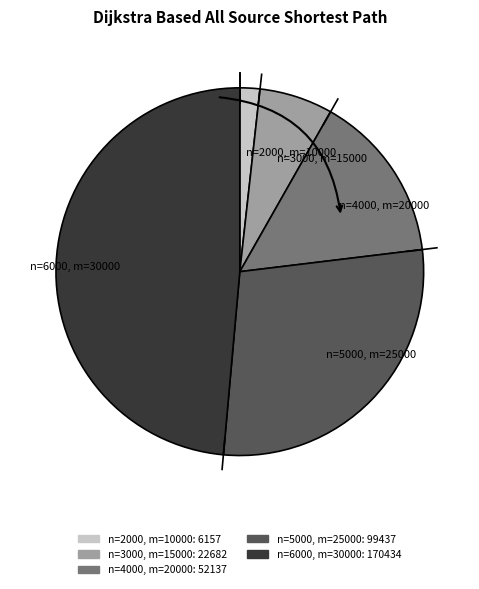

To the nearest percent, what is the difference between the largest and smallest slice percentages?

47%